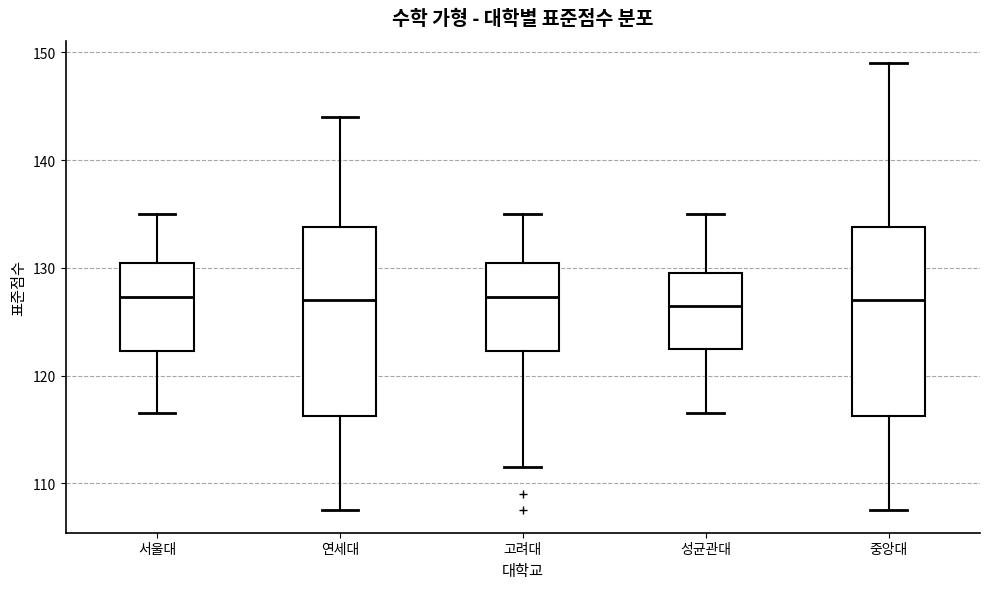

Where does the lower whisker of the box for 성균관대 end on the y-axis? The values are not printed on the chart, so give them approximately, as read against the axis.

117